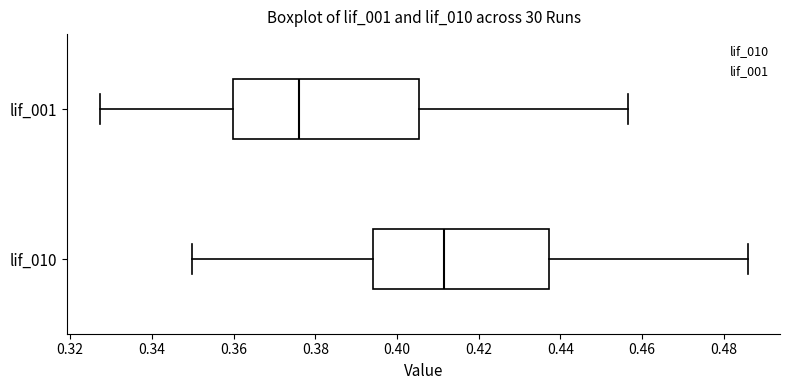

Reading bottom to top, read every box against the x-axis: the position of its median line, the range the box covers, and the ends of its whiskers. The values are not printed on the chart, so give them approximately, as read against the axis.

lif_010: median 0.412, box 0.394 to 0.438, whiskers 0.350 to 0.486
lif_001: median 0.376, box 0.360 to 0.406, whiskers 0.328 to 0.456